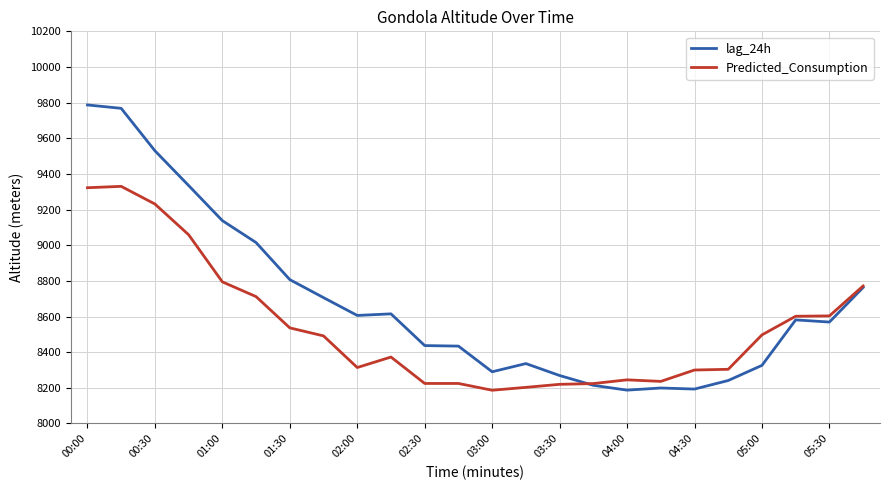

Count the number of categories in the chart.

24